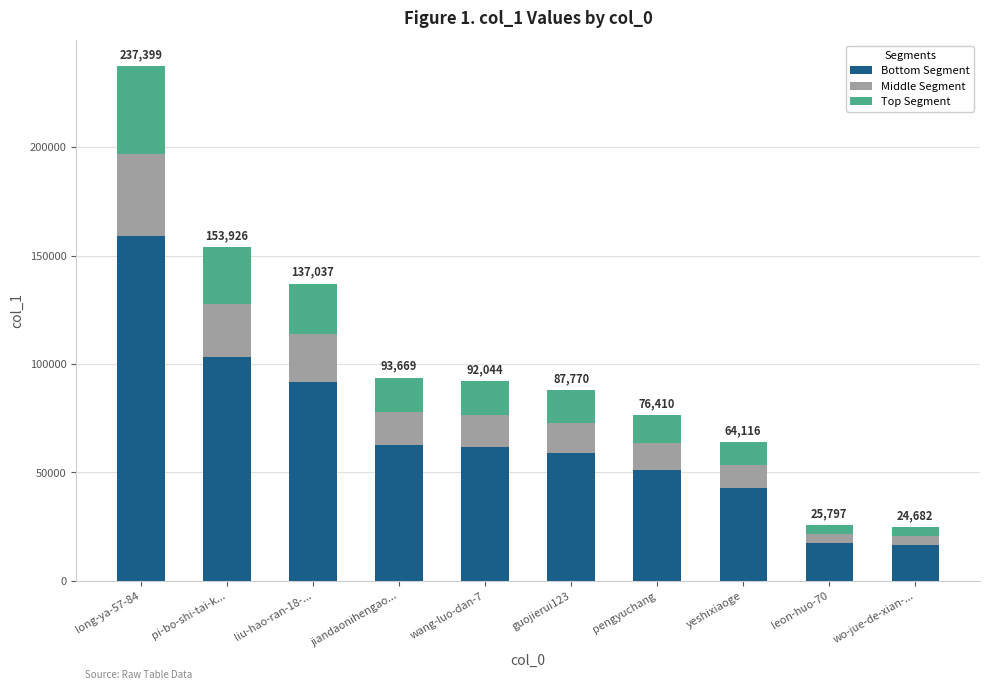

The value of Bottom Segment at yeshixiaoge is 25230.9. True or false?

False